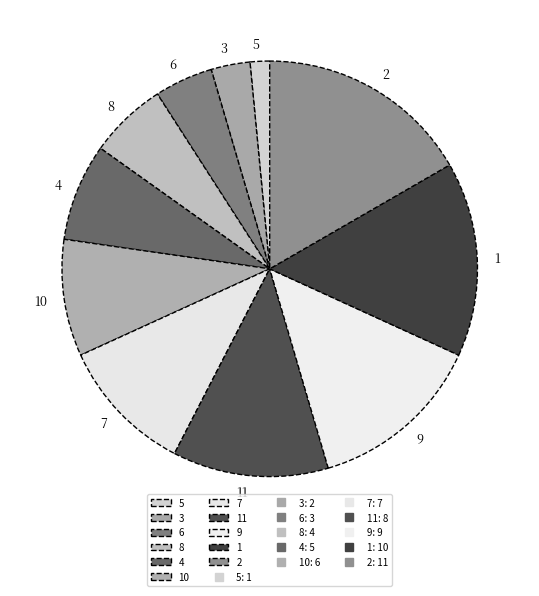

Between 2 and 11, which is larger?

2